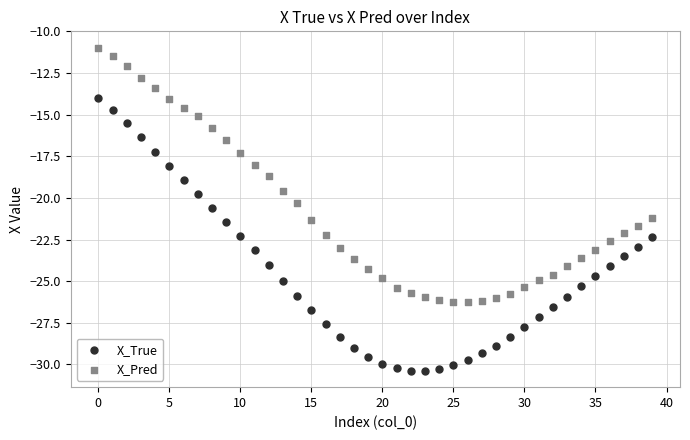

Which series contains the highest Y value?

X_Pred